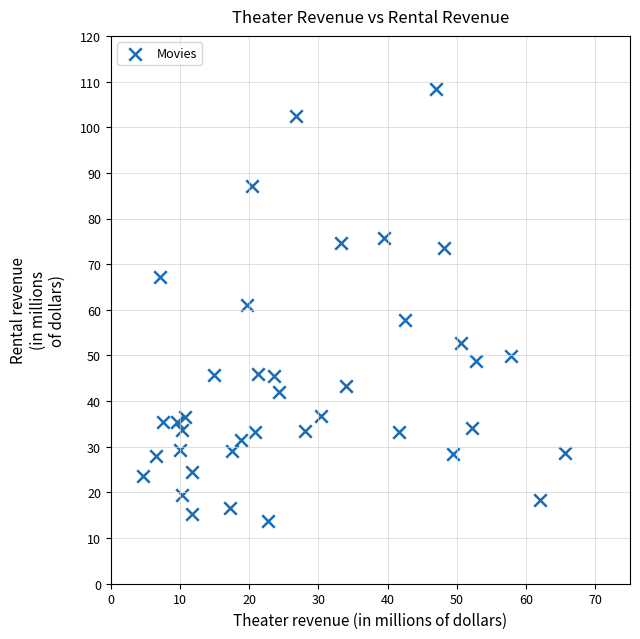

What is the range of Y values (max minus min)?

94.7